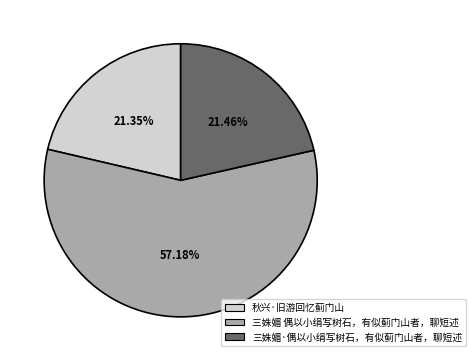

Approximately how many times larger is the value at 秋兴·旧游回忆蓟门山 compared to 三姝媚·偶以小绢写树石，有似蓟门山者，聊短述?

1.0